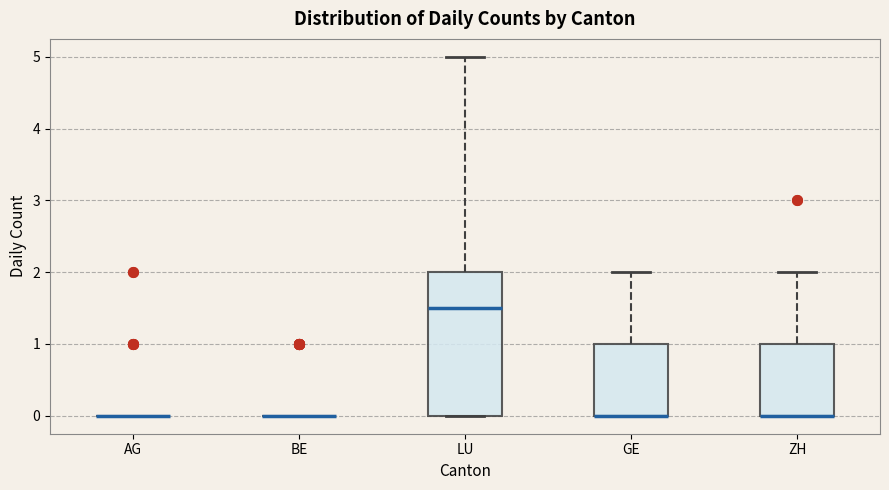

Reading left to right, transcribe this box plot: for each box, give where its median line is, the range the box spans, and where its two whiskers end, as read against the y-axis. The values are not printed on the chart, so give them approximately, as read against the axis.

AG: box collapsed to a line at 0.0, whiskers 0.0 to 0.0
BE: box collapsed to a line at 0.0, whiskers 0.0 to 0.0
LU: median 1.5, box 0.0 to 2.0, whiskers 0.0 to 5.0
GE: median 0.0 (drawn on the box's lower edge), box 0.0 to 1.0, whiskers 0.0 to 2.0
ZH: median 0.0 (drawn on the box's lower edge), box 0.0 to 1.0, whiskers 0.0 to 2.0